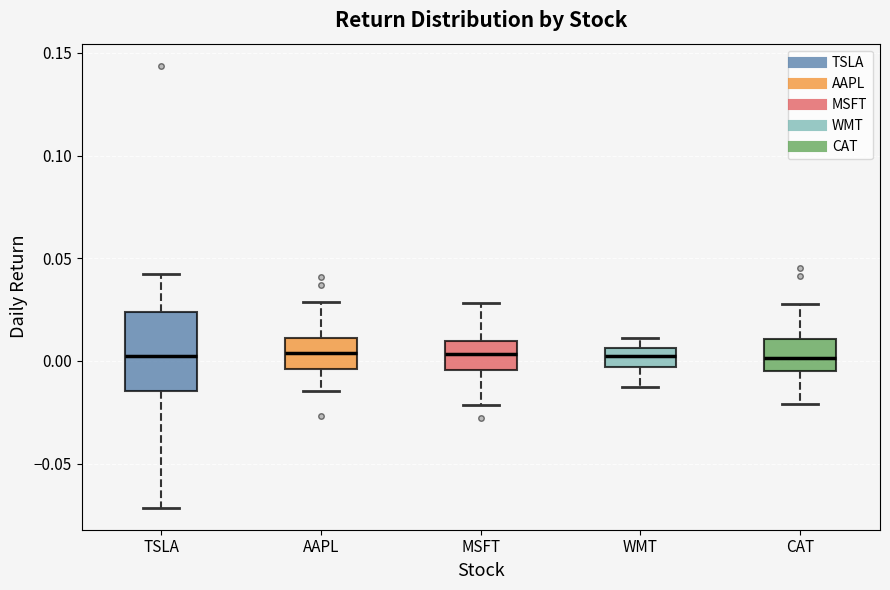

Reading left to right, transcribe this box plot: for each box, give where its median line is, the range the box spans, and where its two whiskers end, as read against the y-axis. The values are not printed on the chart, so give them approximately, as read against the axis.

TSLA: median 0.000, box -0.015 to 0.025, whiskers -0.070 to 0.040
AAPL: median 0.005, box -0.005 to 0.010, whiskers -0.015 to 0.030
MSFT: median 0.005, box -0.005 to 0.010, whiskers -0.020 to 0.030
WMT: median 0.000, box -0.005 to 0.005, whiskers -0.015 to 0.010
CAT: median 0.000, box -0.005 to 0.010, whiskers -0.020 to 0.030